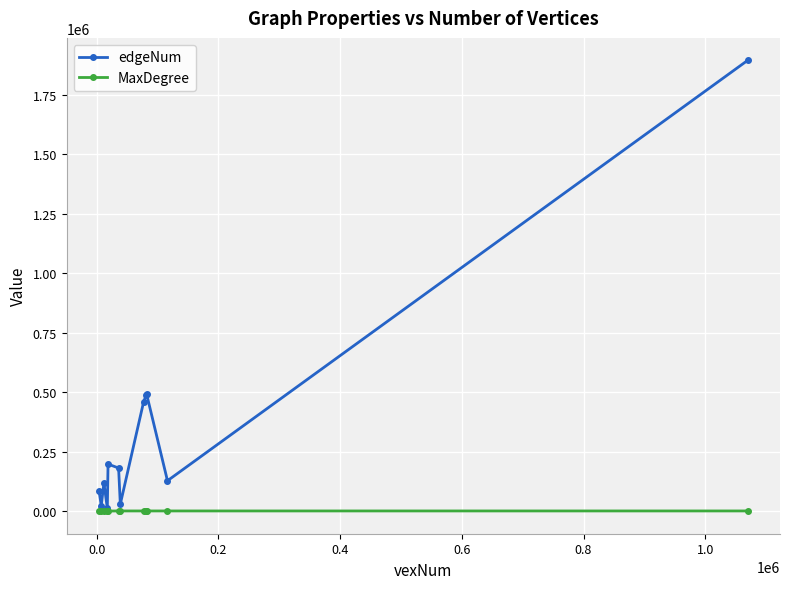

True or false: edgeNum has more than 0 points higher than both neighbors.

True